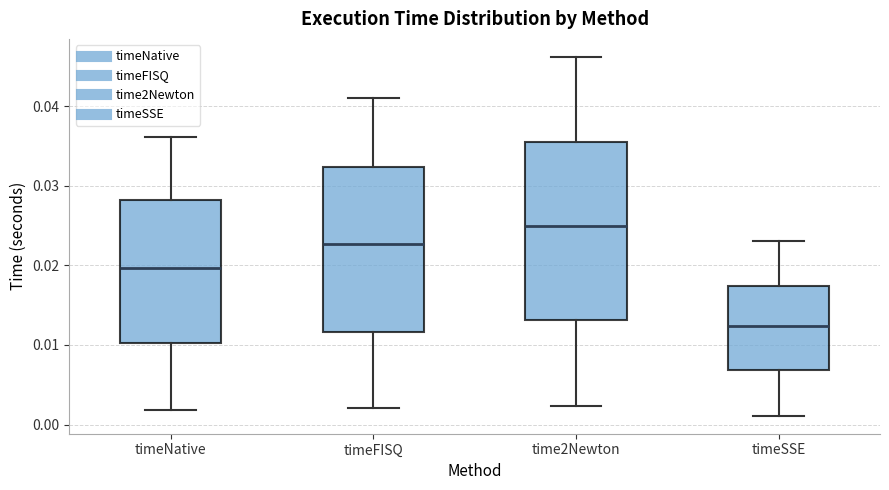

Which box has the lowest median line?

timeSSE